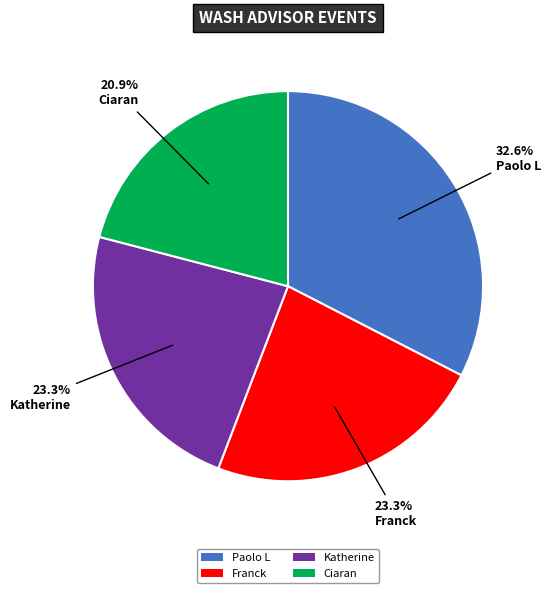

How much of the chart is everything except Paolo L?

67.4%